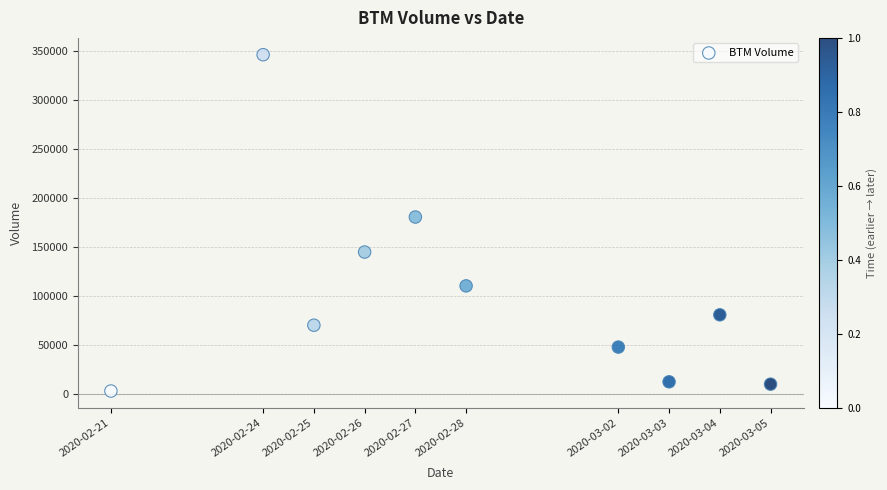

What is the range of Y values (max minus min)?

342900